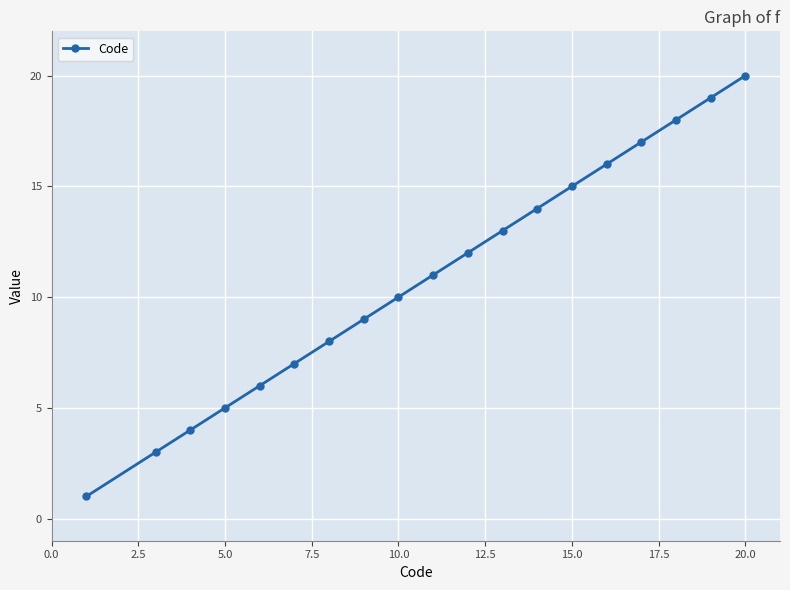

Reading left to right, transcribe all the data shown in this chart.

1	3	4	5	6	7	8	9	10	11	12	13	14	15	16	17	18	19	20